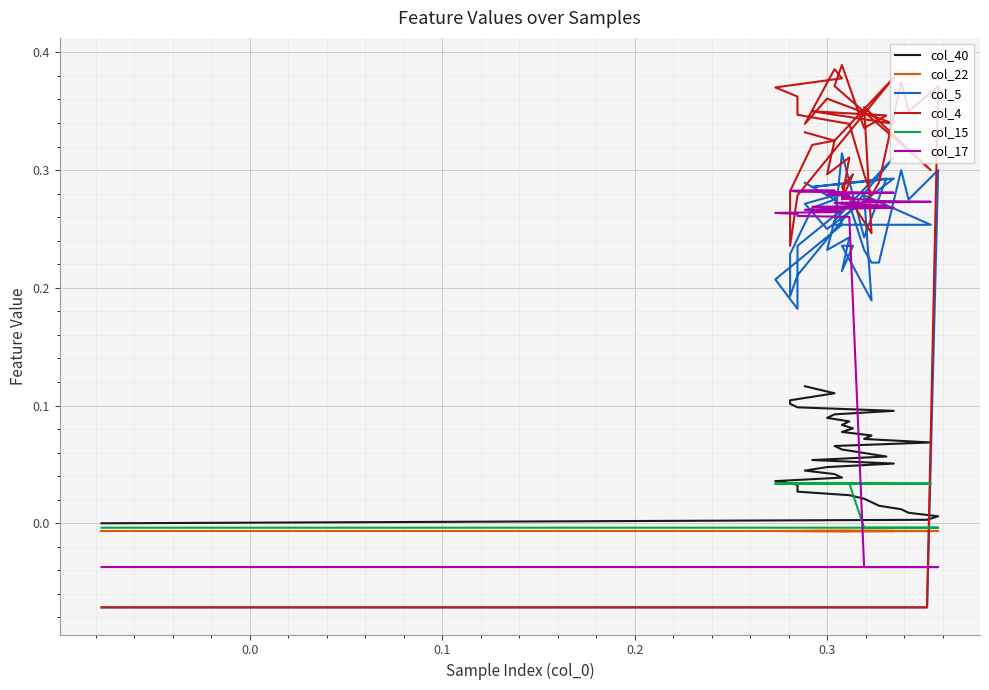

Reading right to left, transcribe all the data shown in this chart.

col_40: 0.1	0.1	0.1	0.1	0.1	0.1	0.1	0.1	0.1	0.1	0.1	0.1	0.1	0.1	0.1	0.1	0.1	0.1	0.1	0.1	0.1	0.1	0.1	0.0	0.0	0.0	0.0	0.0	0.0	0.0	0.0	0.0	0.0	0.0	0.0	0.0	0.0	0.0	0.0	0.0
col_22: -0.0	-0.0	-0.0	-0.0	-0.0	-0.0	-0.0	-0.0	-0.0	-0.0	-0.0	-0.0	-0.0	-0.0	-0.0	-0.0	-0.0	-0.0	-0.0	-0.0	-0.0	-0.0	-0.0	-0.0	-0.0	-0.0	-0.0	-0.0	-0.0	-0.0	-0.0	-0.0	-0.0	-0.0	-0.0	-0.0	-0.0	-0.0	-0.0	-0.0
col_5: 0.3	0.3	0.3	0.3	0.2	0.2	0.2	0.3	0.3	0.2	0.2	0.2	0.2	0.2	0.2	0.3	0.3	0.3	0.3	0.2	0.3	0.3	0.3	0.2	0.3	0.3	0.3	0.2	0.2	0.2	0.2	0.3	0.2	0.2	0.2	0.3	0.3	0.3	-0.1	-0.1
col_4: 0.3	0.3	0.3	0.3	0.3	0.2	0.3	0.4	0.3	0.3	0.3	0.3	0.3	0.3	0.2	0.4	0.3	0.4	0.4	0.3	0.3	0.3	0.3	0.4	0.3	0.4	0.4	0.4	0.4	0.4	0.3	0.3	0.3	0.3	0.3	0.4	0.3	0.4	-0.1	-0.1
col_15: 0.0	0.0	0.0	0.0	0.0	0.0	0.0	0.0	0.0	0.0	0.0	0.0	0.0	0.0	0.0	0.0	0.0	0.0	0.0	0.0	0.0	0.0	0.0	0.0	0.0	0.0	0.0	0.0	0.0	0.0	0.0	0.0	-0.0	-0.0	-0.0	-0.0	-0.0	-0.0	-0.0	-0.0
col_17: 0.3	0.3	0.3	0.3	0.3	0.3	0.3	0.3	0.3	0.3	0.3	0.3	0.3	0.3	0.3	0.3	0.3	0.3	0.3	0.3	0.3	0.3	0.3	0.3	0.3	0.3	0.3	0.3	0.3	0.3	0.3	0.3	-0.0	-0.0	-0.0	-0.0	-0.0	-0.0	-0.0	-0.0